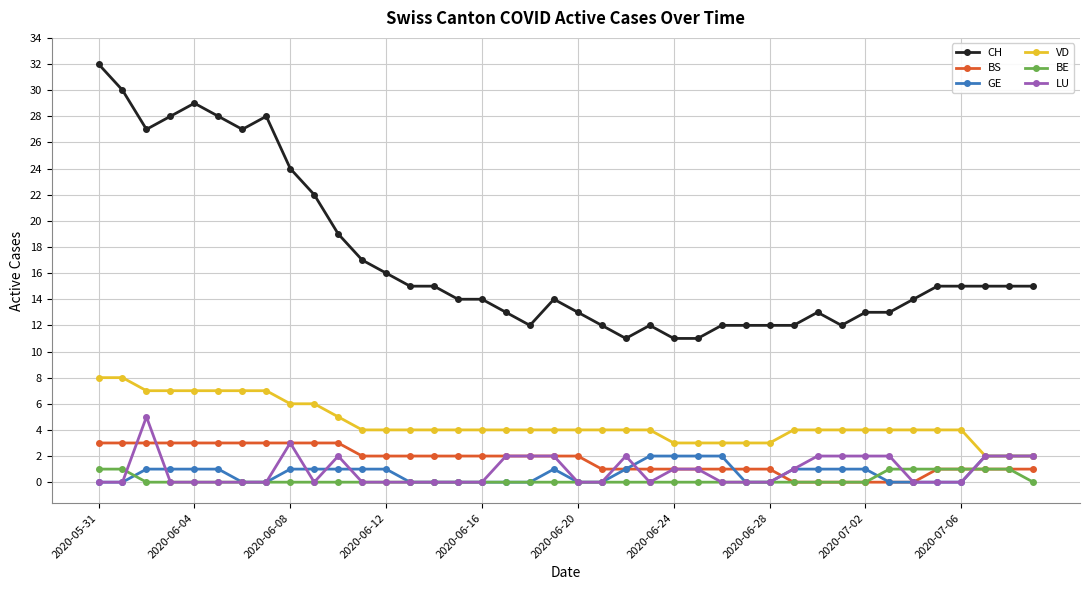

True or false: CH has more than 1 points higher than both neighbors.

True